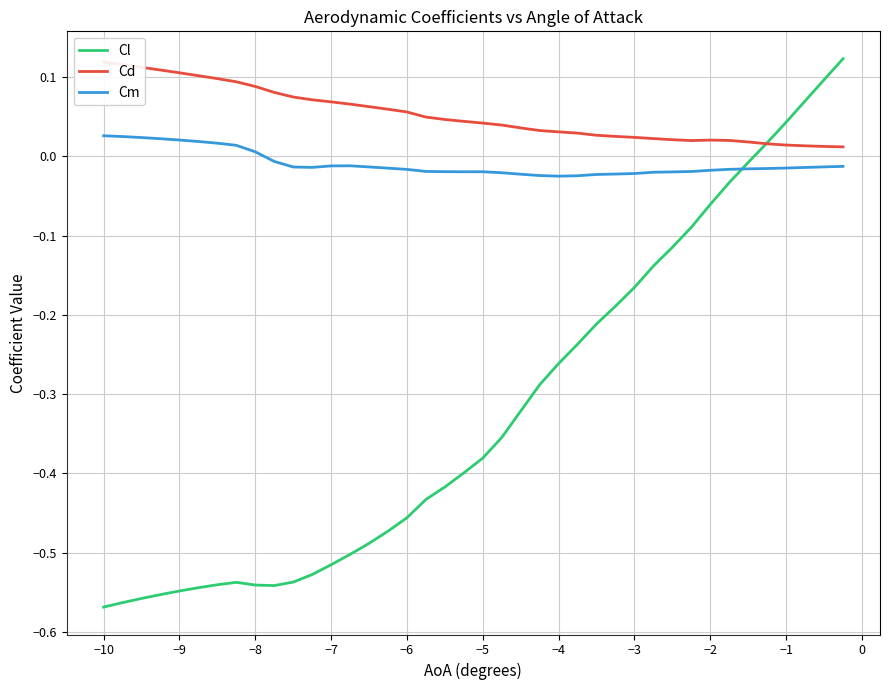

How many positive values does the Cm series have?

9